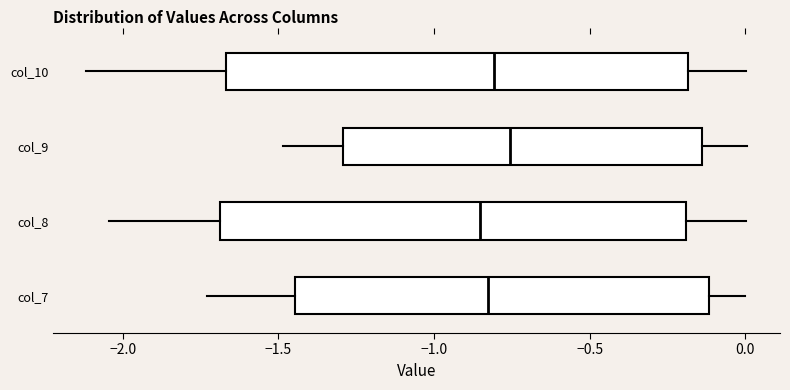

Where does the median line of the box for col_10 sit on the x-axis? The values are not printed on the chart, so give them approximately, as read against the axis.

-0.80